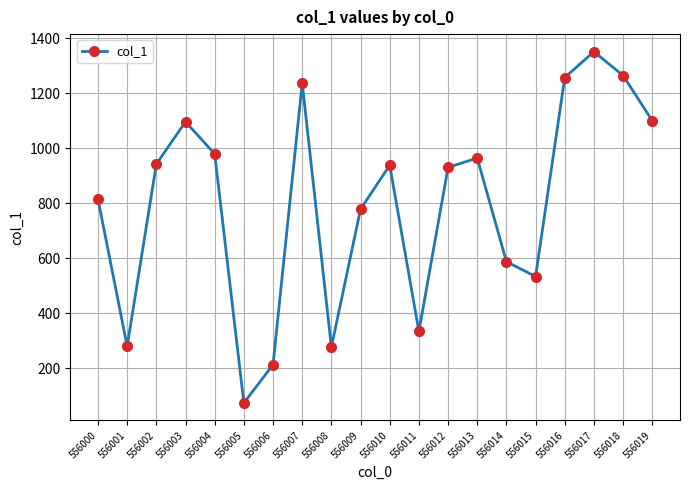

How many lines are shown in the chart?

1